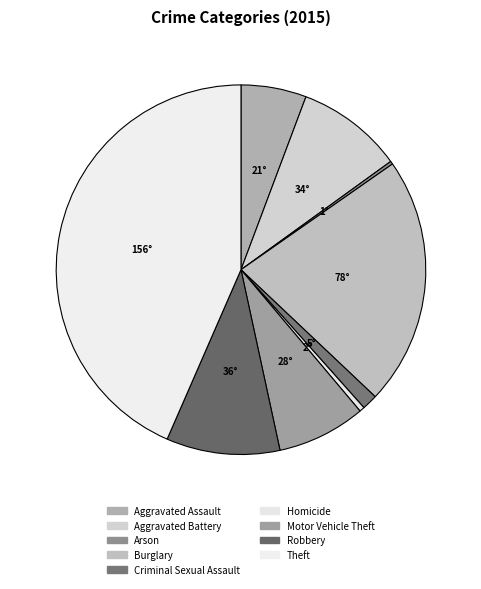

What is the change in value from Criminal Sexual Assault to Theft?

+1428